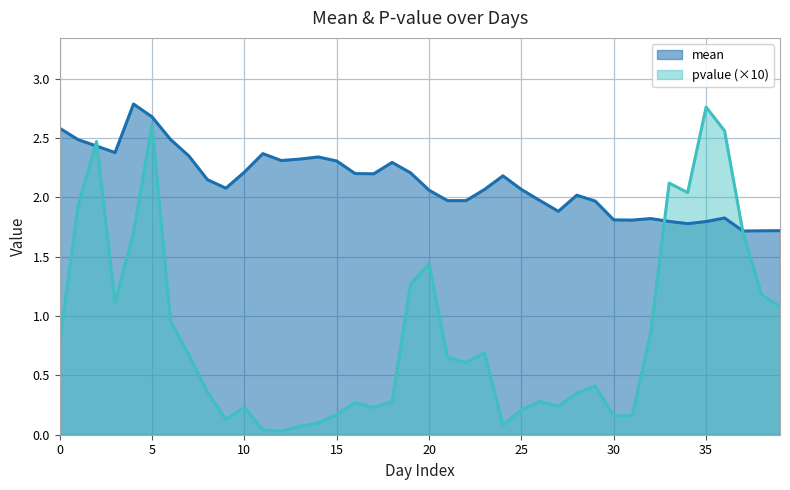

What is the value of the pvalue point at the 32nd from the left?

0.2